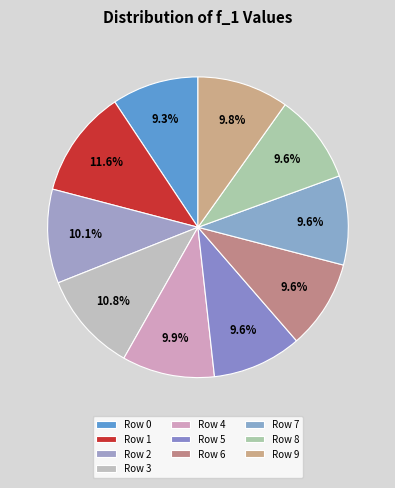

Combined, what portion of the pie is Row 6 and Row 8?

19.2%